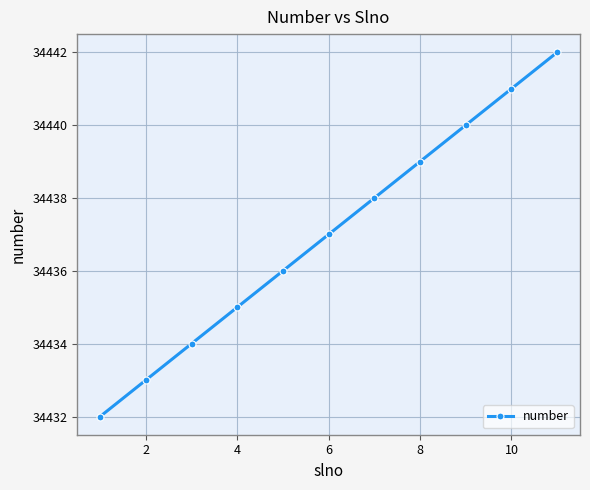

True or false: the data has more than 1 interior local peaks.

False